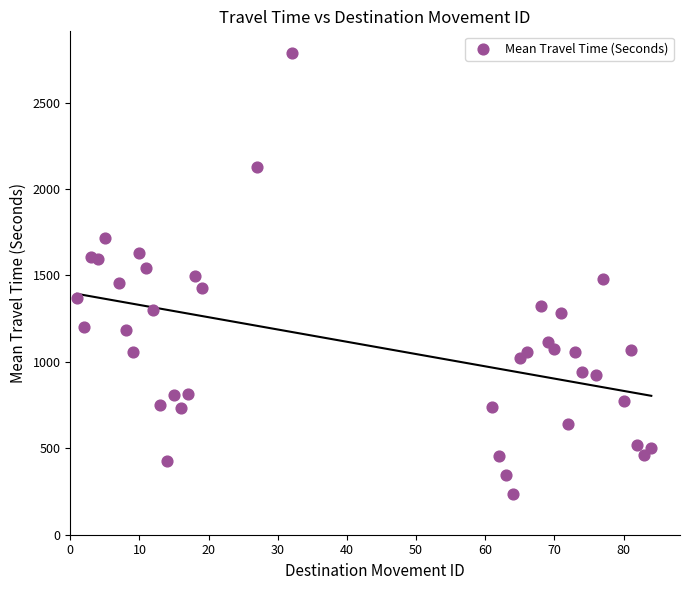

What is the range of Y values (max minus min)?

2551